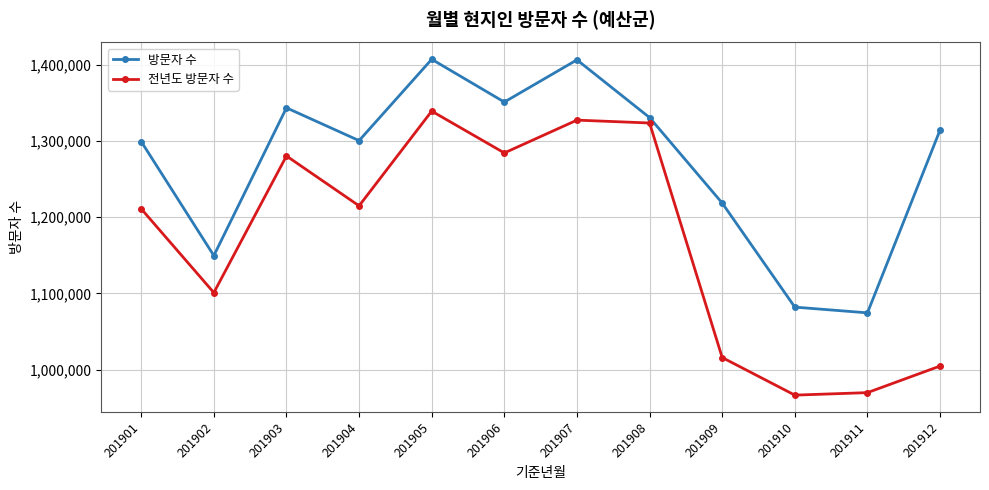

Is the value of 전년도 방문자 수 at 201902 greater than the value of 방문자 수 at 201907?

No